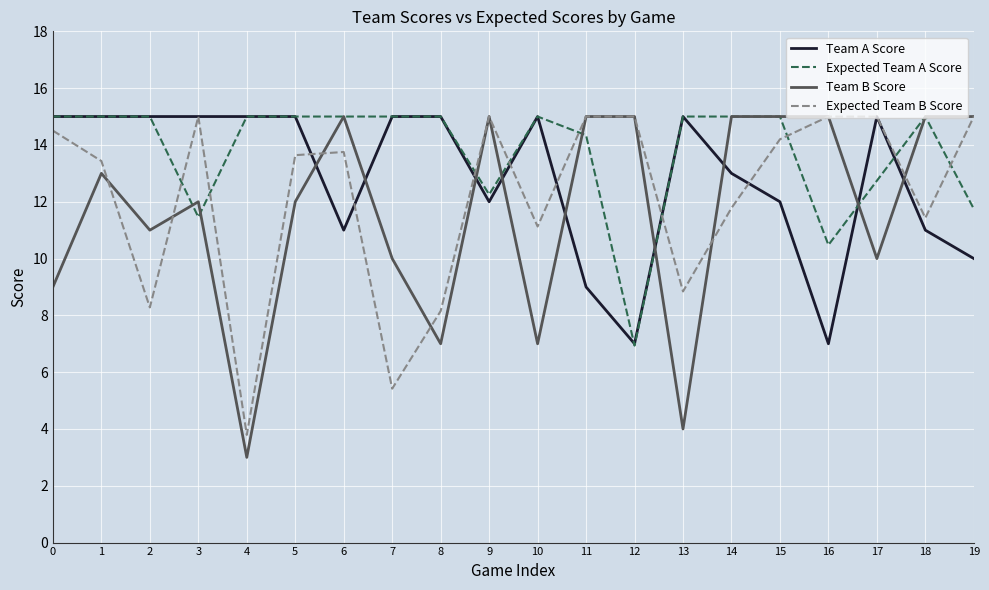

What is the minimum value for Expected Team B Score?

3.8